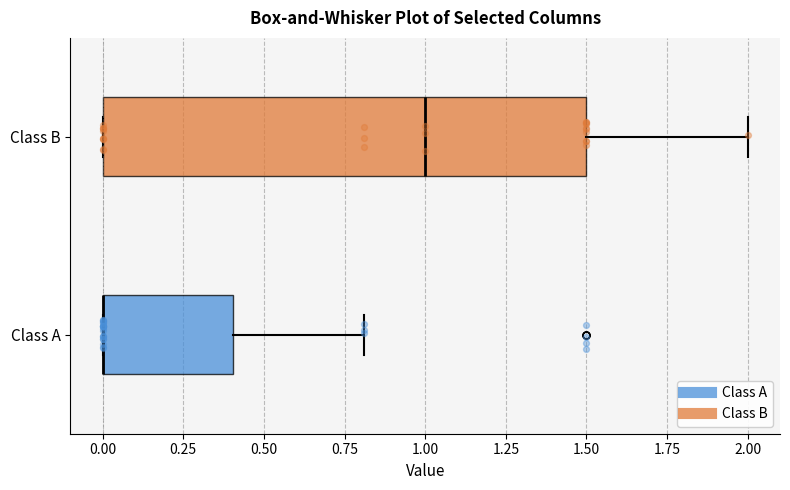

Reading bottom to top, read every box against the x-axis: the position of its median line, the range the box covers, and the ends of its whiskers. The values are not printed on the chart, so give them approximately, as read against the axis.

Class A: median 0.0 (drawn on the box's left edge), box 0.0 to 0.4, whiskers 0.0 to 0.8
Class B: median 1.0, box 0.0 to 1.5, whiskers 0.0 to 2.0